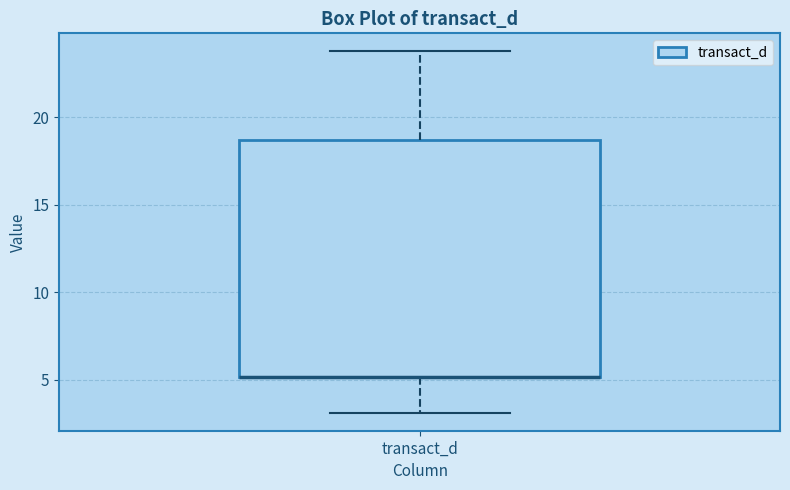

Transcribe this box plot: give where the median line is, the range the box spans, and where the two whiskers end, as read against the y-axis. The values are not printed on the chart, so give them approximately, as read against the axis.

median 5.0 (drawn on the box's lower edge), box 5.0 to 18.5, whiskers 3.0 to 24.0